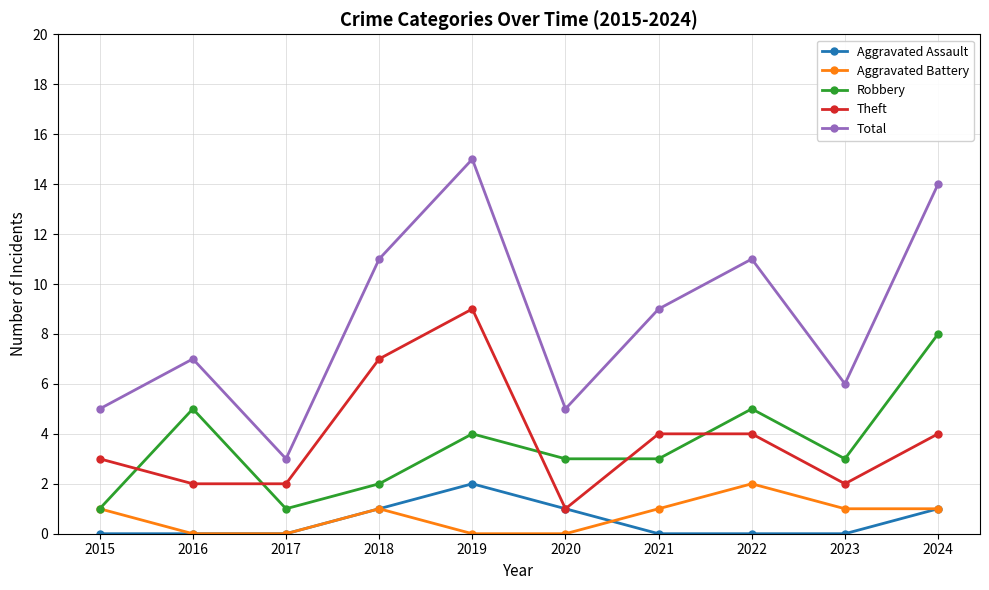

True or false: Aggravated Battery has a value of -1 at 2016.

False